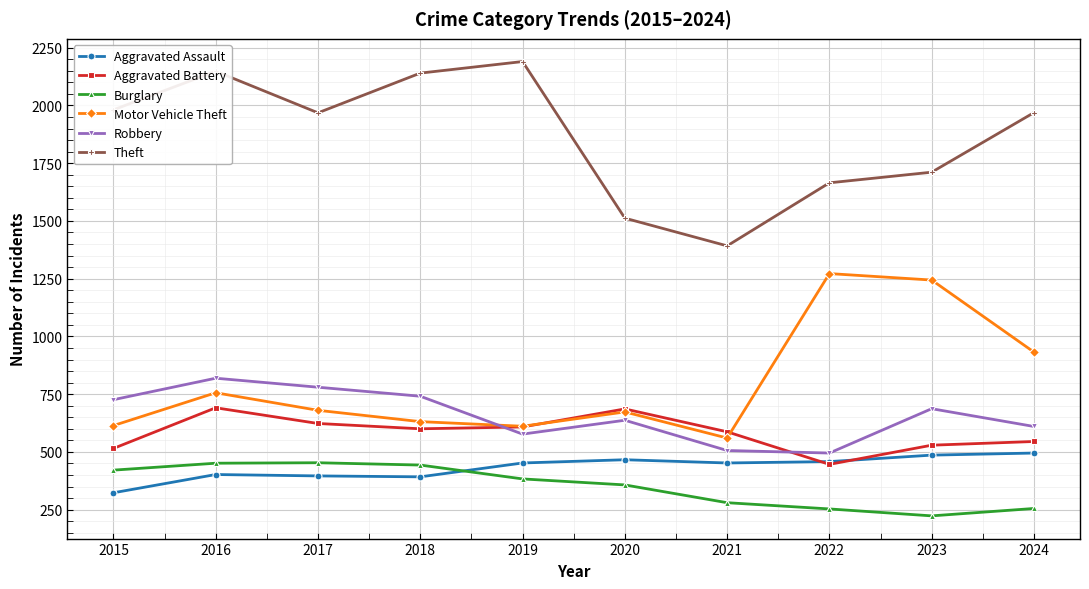

What is the value of the Aggravated Battery point at the 10th from the left?

545